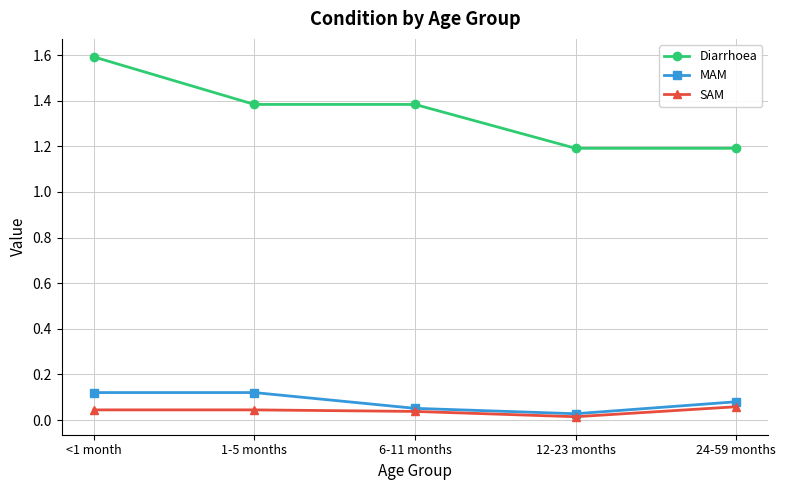

Which category has the highest value across all series?

<1 month